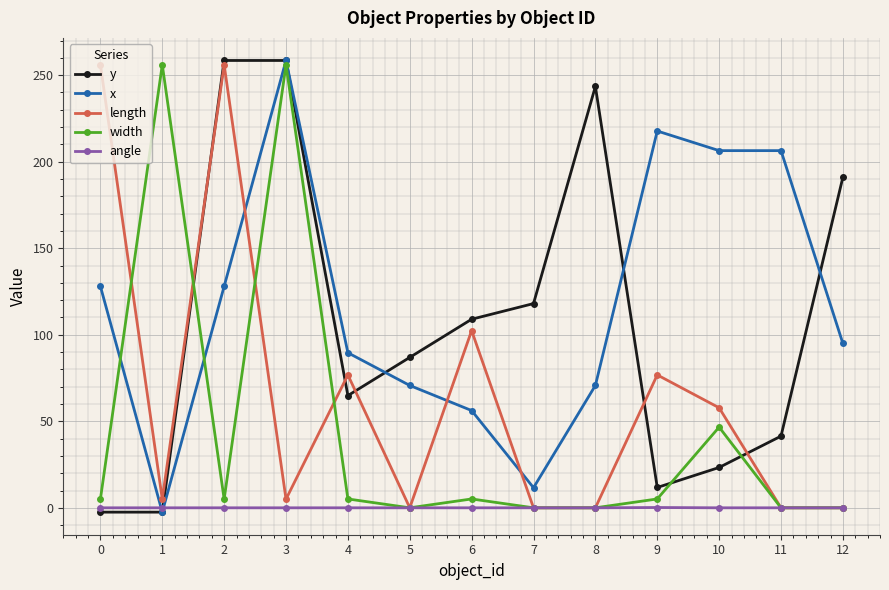

What is the value of the x point at the 5th from the left?

89.6